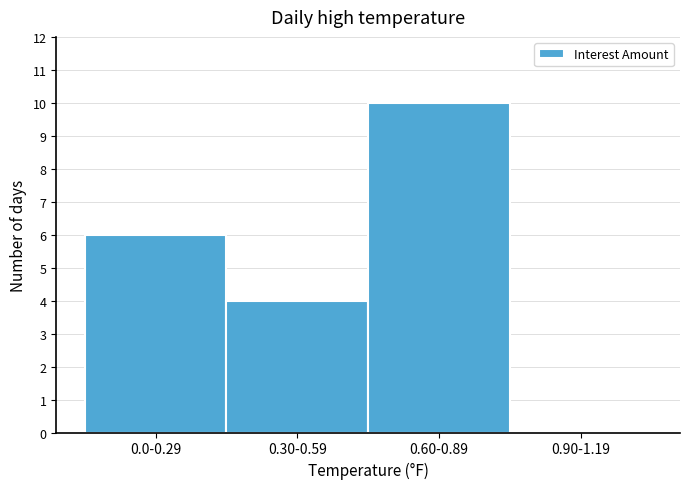

Reading right to left, list all the values displayed in this chart.

0.90-1.19=0	0.60-0.89=10	0.30-0.59=4	0.0-0.29=6